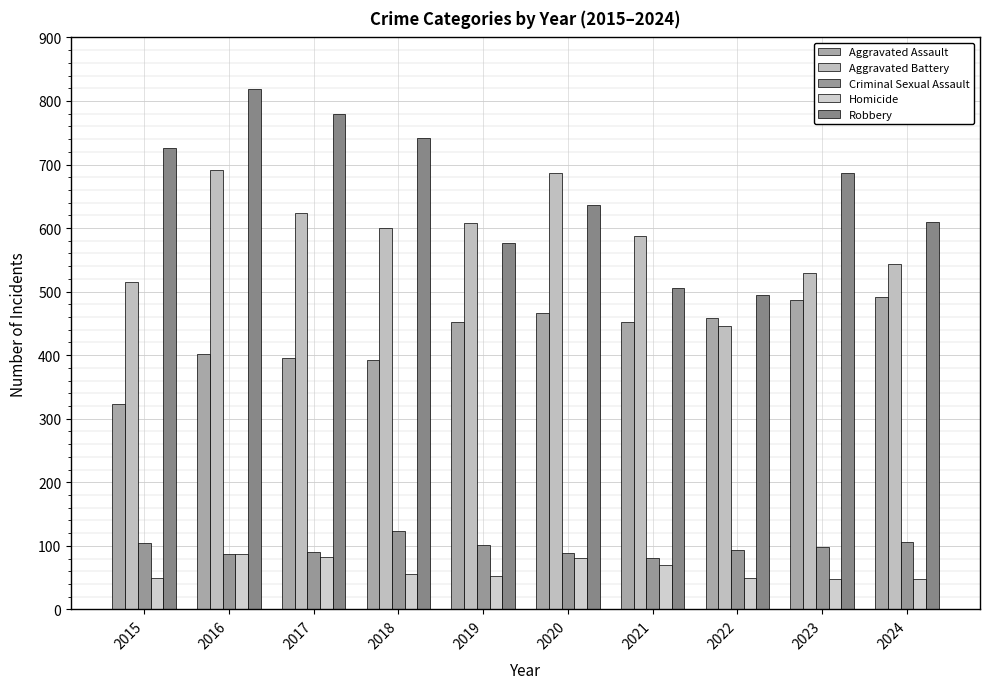

Which series has the largest range (max minus min)?

Robbery